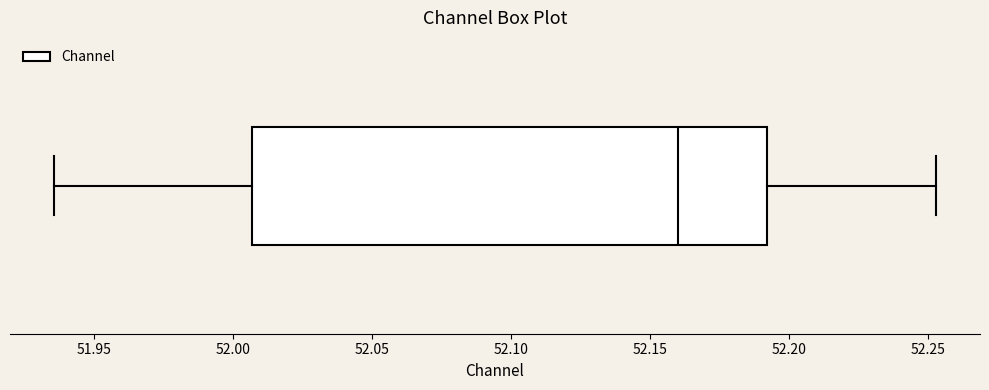

Where is the right edge of the box on the x-axis? The values are not printed on the chart, so give them approximately, as read against the axis.

52.190